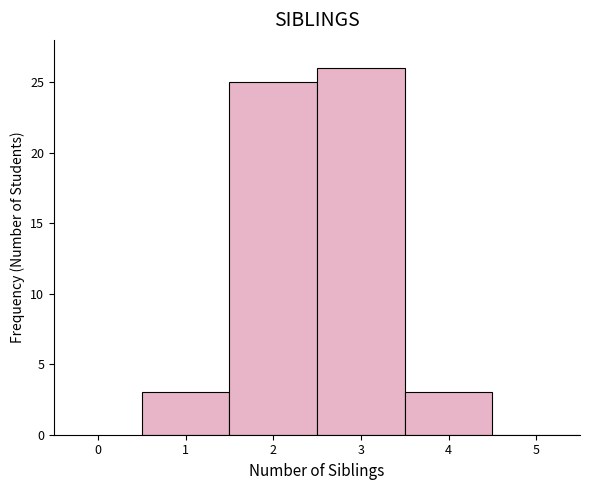

How tall is the bar that spans 0.5 to 1.5 on the x-axis? The values are not printed on the chart, so give them approximately, as read against the axis.

3